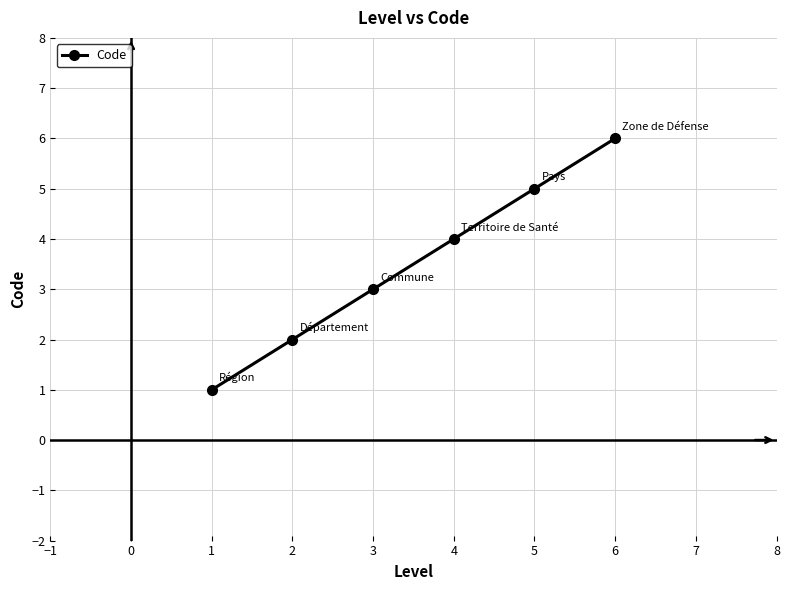

True or false: the data shows 2 at 1.

False